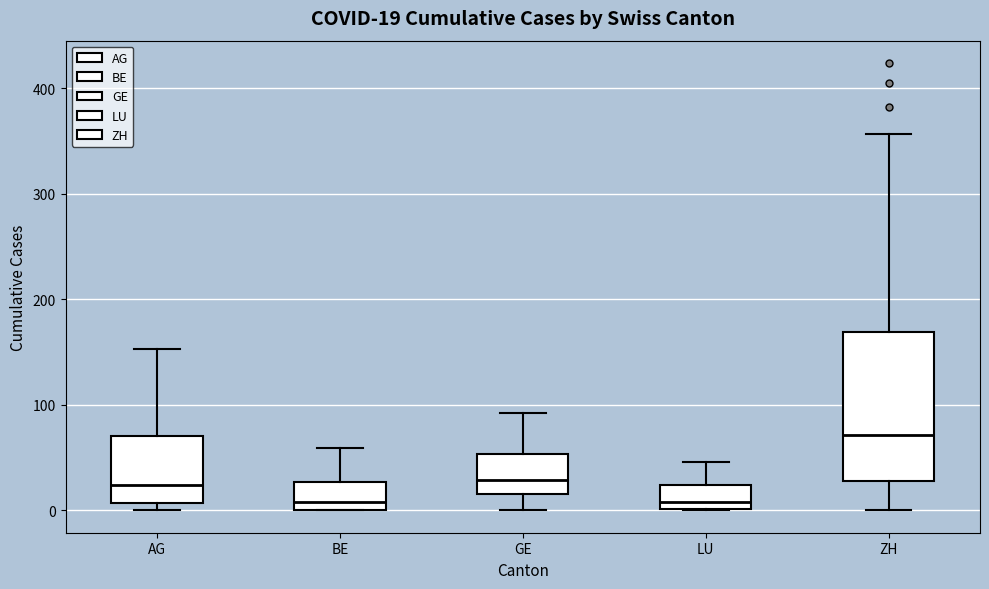

Which box is the tallest, from its lower edge to its upper edge?

ZH